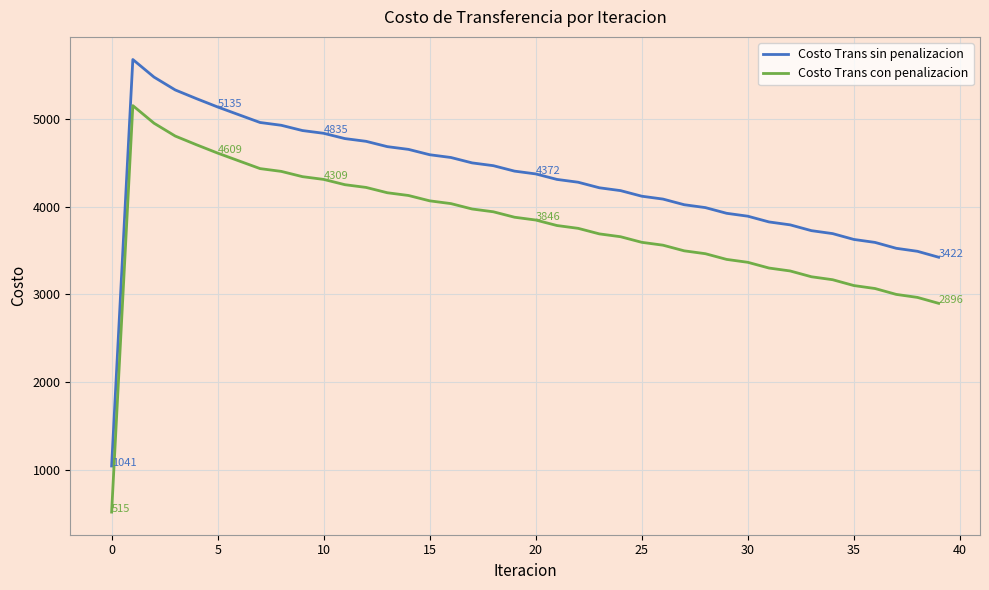

What is the difference between the maximum and minimum values in the Costo Trans sin penalizacion series?

4635.6